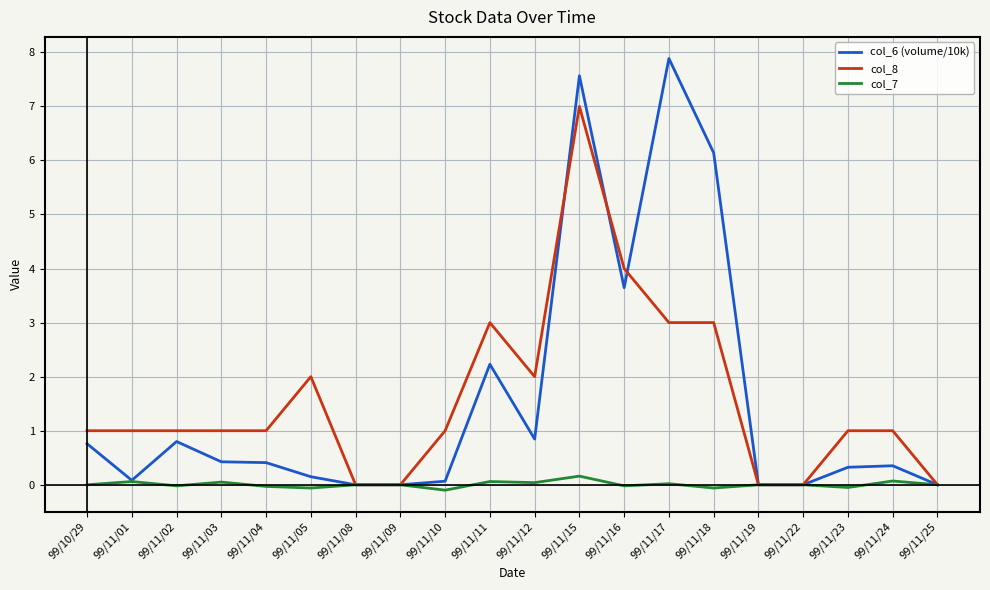

At which category is the sum across all series the highest?

99/11/15